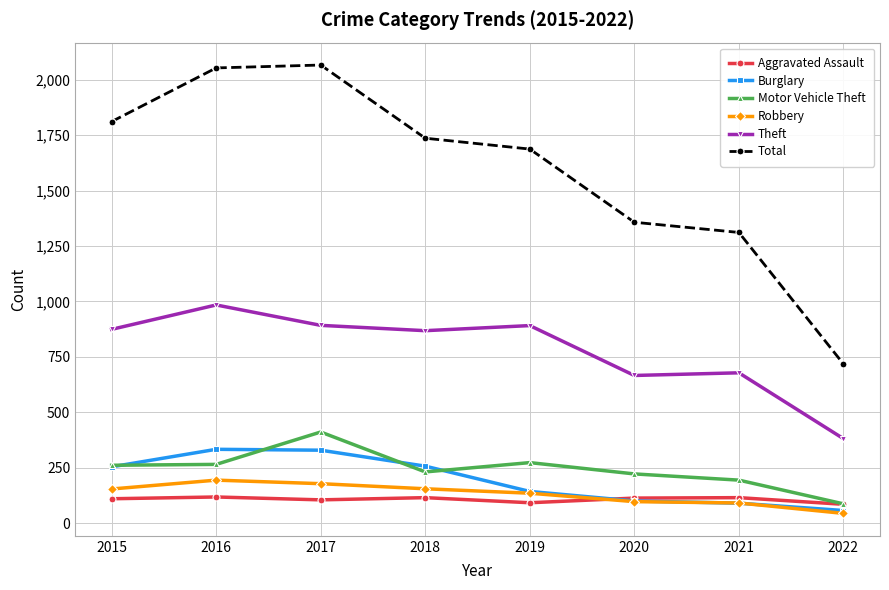

True or false: Total and Theft intersect in this chart.

False